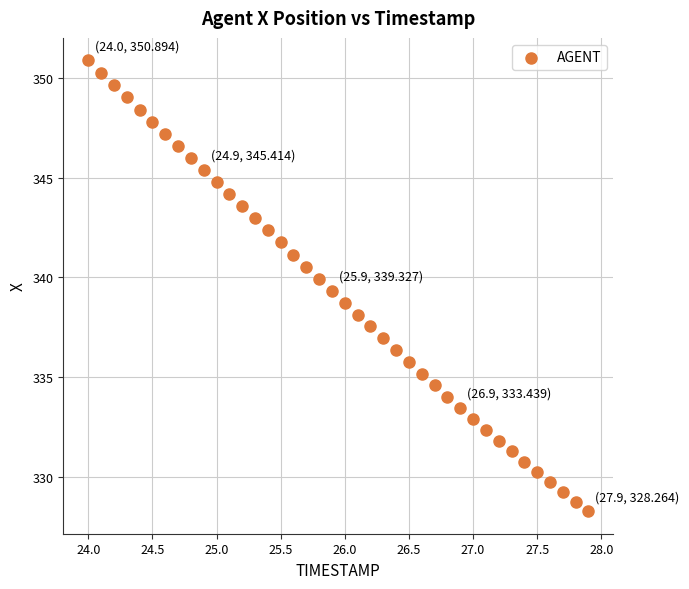

What is the range of Y values (max minus min)?

22.6